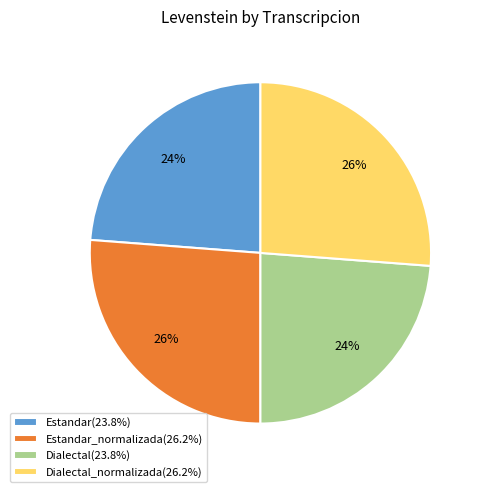

How many segments does this pie chart have?

4